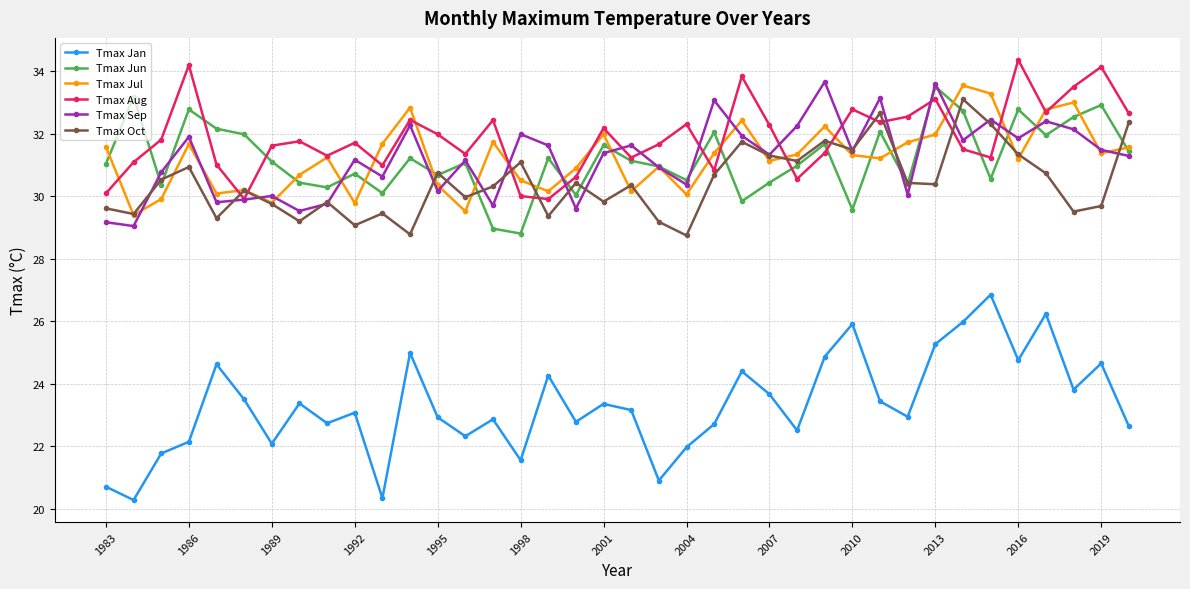

Which series has the largest total across all categories?

Tmax Aug